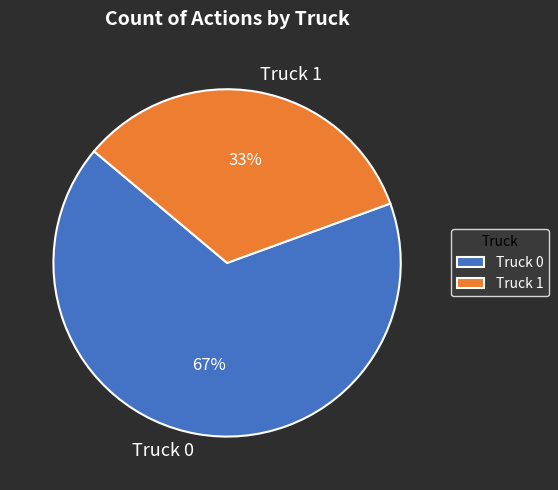

Between Truck 0 and Truck 1, which is larger?

Truck 0